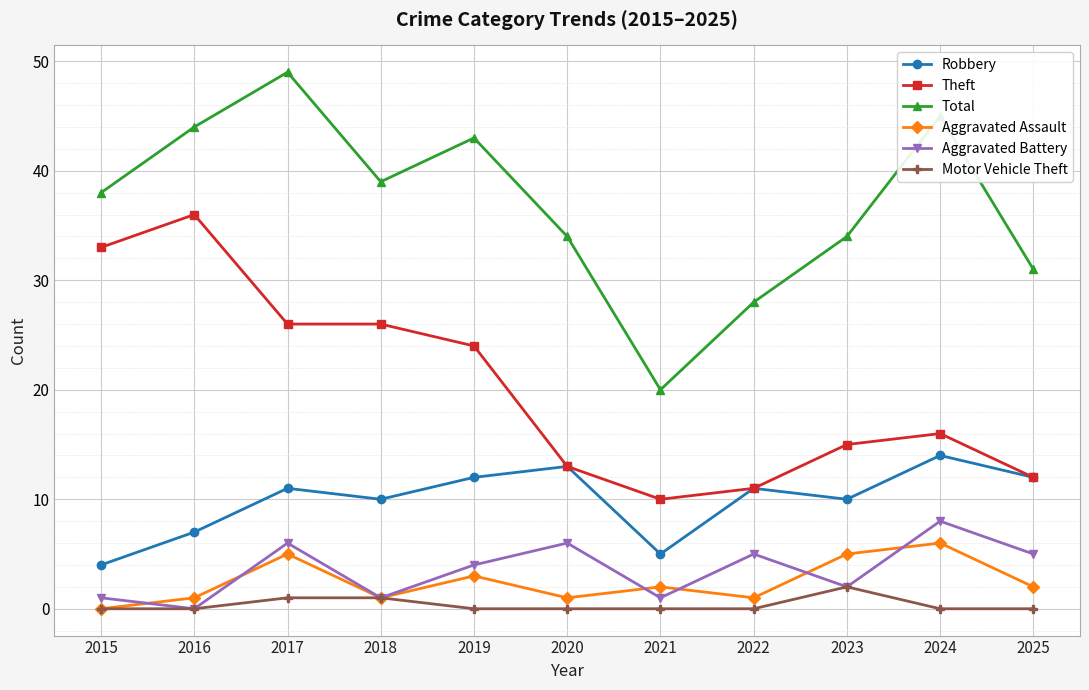

True or false: Robbery has a value of 4 at 2020.

False